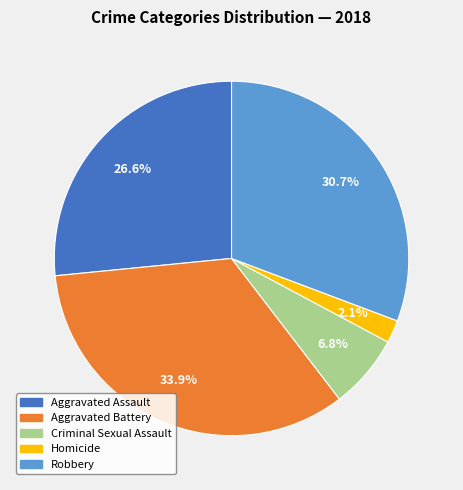

Which has a higher value, Aggravated Battery or Homicide?

Aggravated Battery